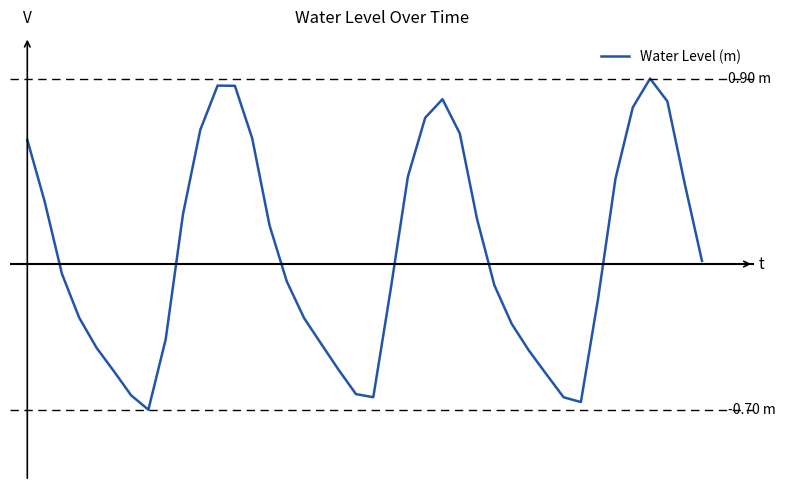

At which category does the chart reach its peak across all series?

36